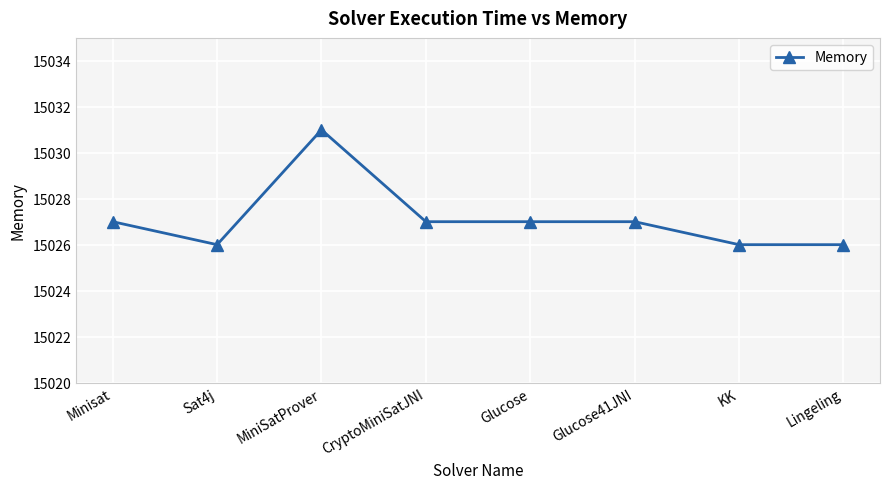

What is the maximum value shown in the chart?

15031